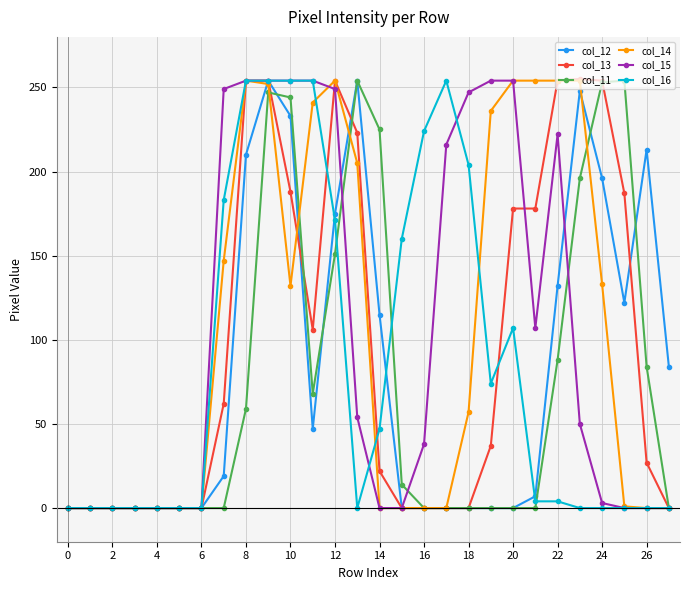

True or false: col_11 has more than 2 interior local peaks.

True